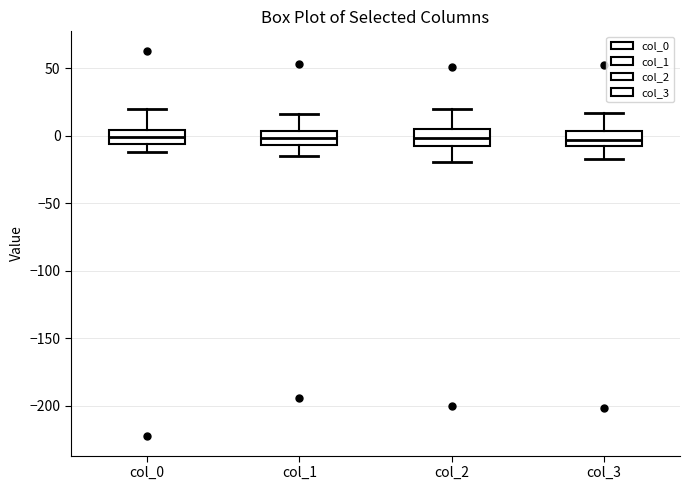

Where is the upper edge of the box for col_2 on the y-axis? The values are not printed on the chart, so give them approximately, as read against the axis.

5